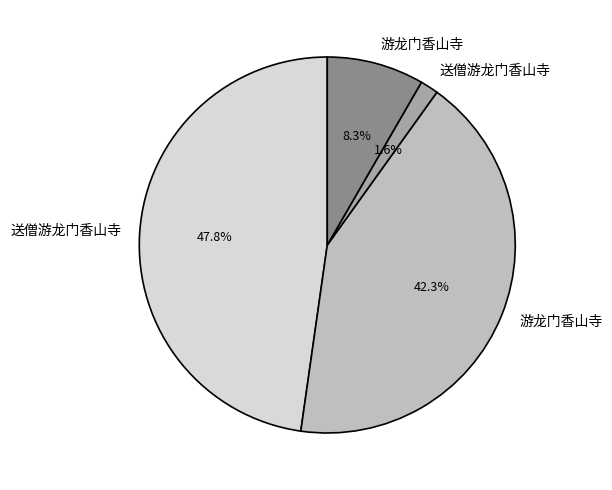

Is there any slice that represents more than half of the pie?

No